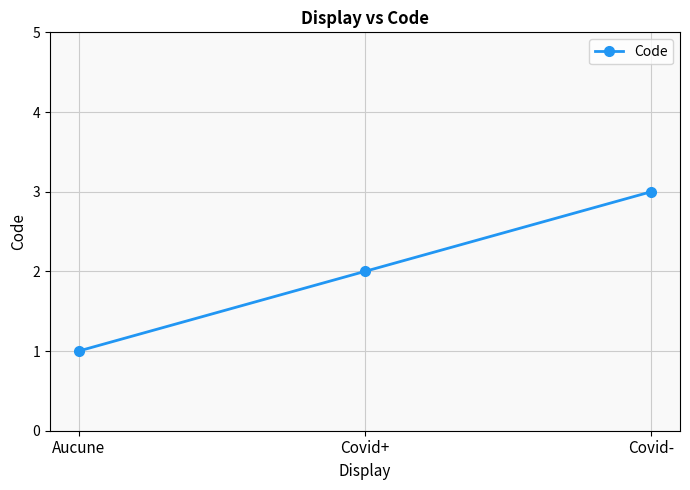

What is the value of the 3rd point from the left?

3